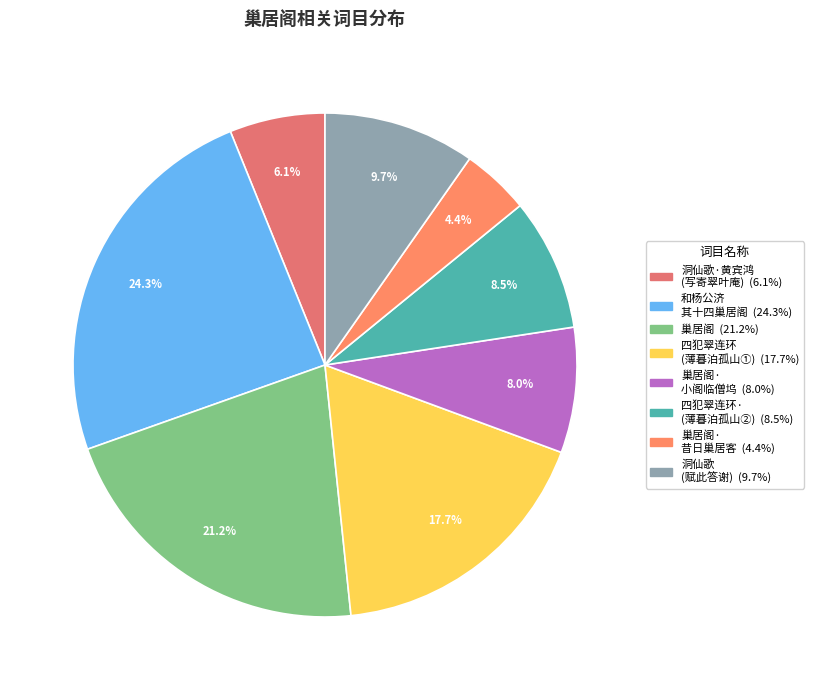

To the nearest percent, what is the difference between the largest and smallest slice percentages?

20%